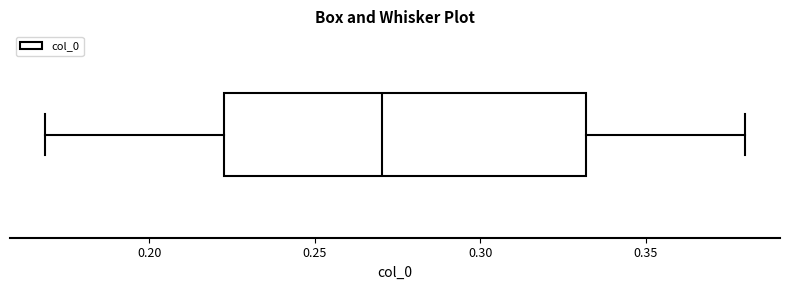

Read this box plot against the x-axis: the position of the median line, the range covered by the box, and the ends of both whiskers. The values are not printed on the chart, so give them approximately, as read against the axis.

median 0.27, box 0.22 to 0.33, whiskers 0.17 to 0.38